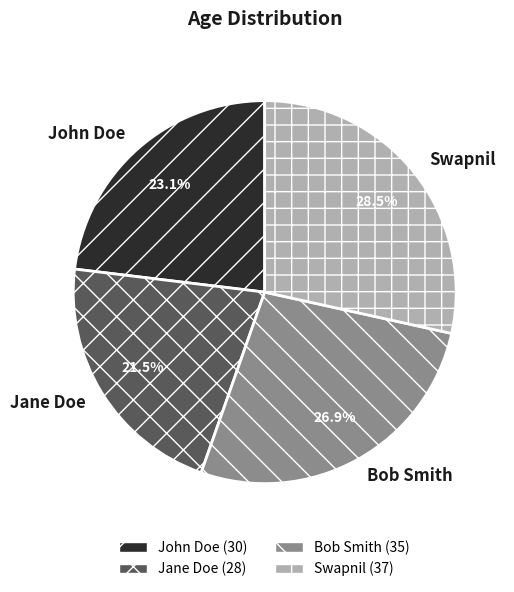

Rank the categories by value from highest to lowest.

Swapnil, Bob Smith, John Doe, Jane Doe